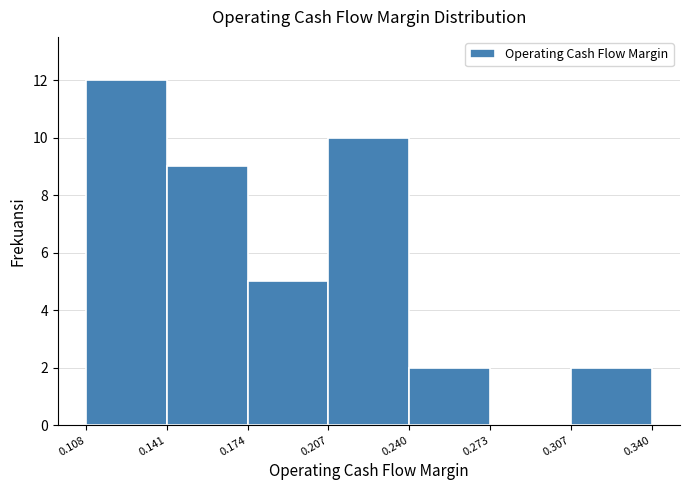

How tall is the bar that spans 0.174 to 0.207 on the x-axis? The values are not printed on the chart, so give them approximately, as read against the axis.

5